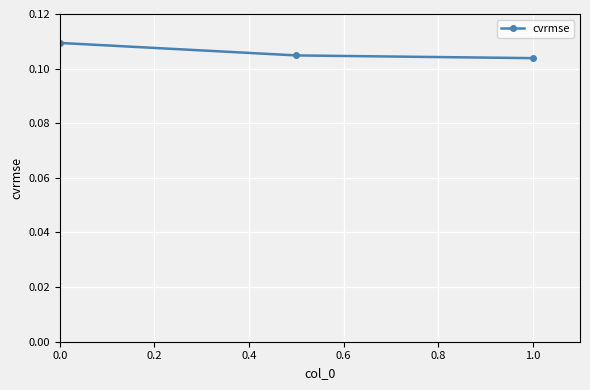

The value at 0.0 is 0.0. True or false?

False